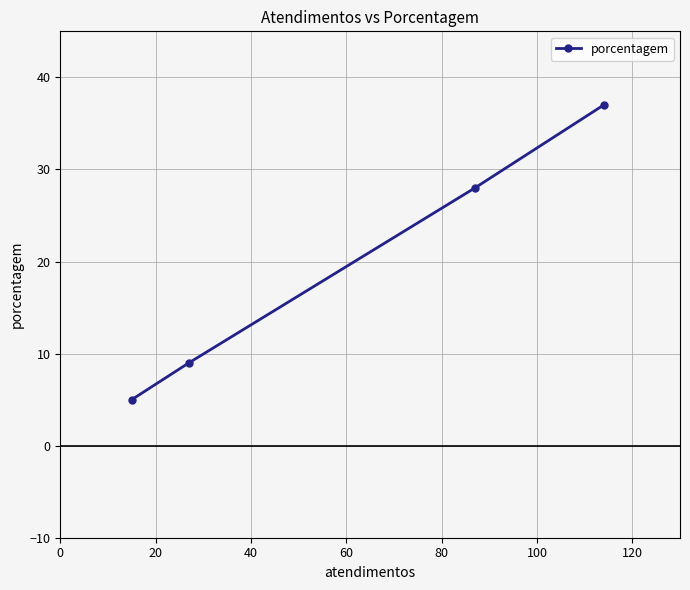

What is the value of the 4th point from the left?

37